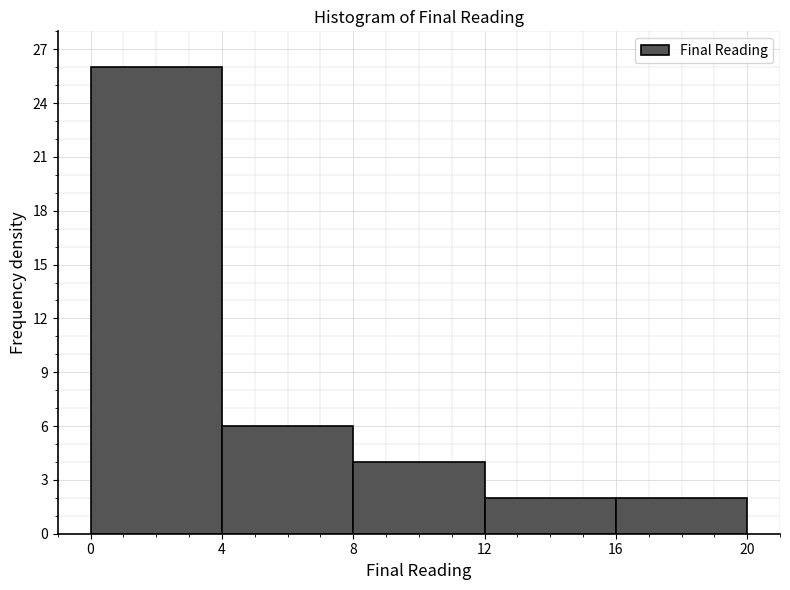

What is the height of the bar covering 12 to 16 on the x-axis? The values are not printed on the chart, so give them approximately, as read against the axis.

2